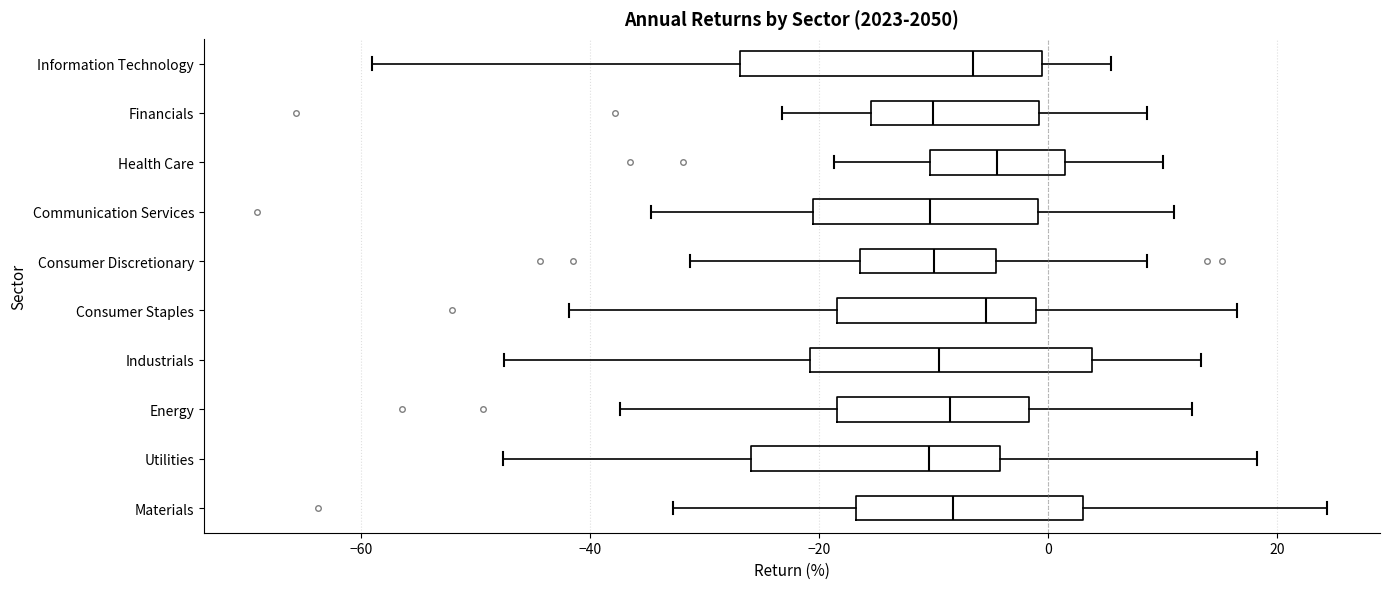

Reading bottom to top, read every box against the x-axis: the position of its median line, the range the box covers, and the ends of its whiskers. The values are not printed on the chart, so give them approximately, as read against the axis.

Materials: median -8, box -16 to 4, whiskers -32 to 24
Utilities: median -10, box -26 to -4, whiskers -48 to 18
Energy: median -8, box -18 to -2, whiskers -38 to 12
Industrials: median -10, box -20 to 4, whiskers -48 to 14
Consumer Staples: median -6, box -18 to -2, whiskers -42 to 16
Consumer Discretionary: median -10, box -16 to -4, whiskers -32 to 8
Communication Services: median -10, box -20 to 0, whiskers -34 to 10
Health Care: median -4, box -10 to 2, whiskers -18 to 10
Financials: median -10, box -16 to 0, whiskers -24 to 8
Information Technology: median -6, box -26 to 0, whiskers -58 to 6